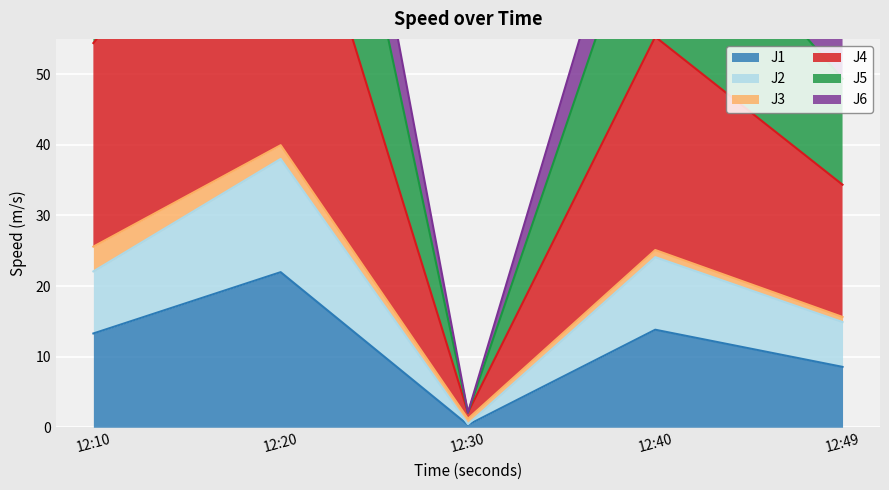

The J1 series shows 0.3 at 12:30. True or false?

True